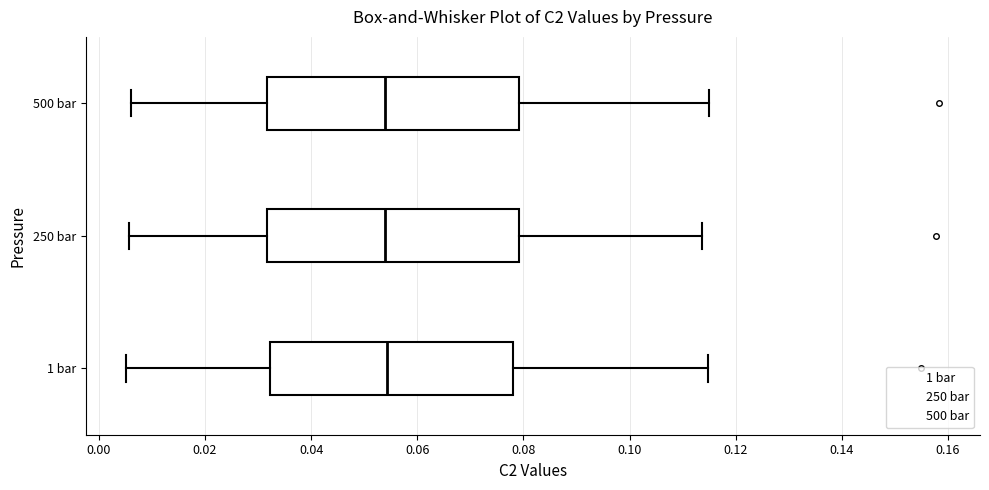

Reading bottom to top, transcribe this box plot: for each box, give where its median line is, the range the box spans, and where its two whiskers end, as read against the x-axis. The values are not printed on the chart, so give them approximately, as read against the axis.

1 bar: median 0.054, box 0.032 to 0.078, whiskers 0.006 to 0.114
250 bar: median 0.054, box 0.032 to 0.080, whiskers 0.006 to 0.114
500 bar: median 0.054, box 0.032 to 0.080, whiskers 0.006 to 0.114